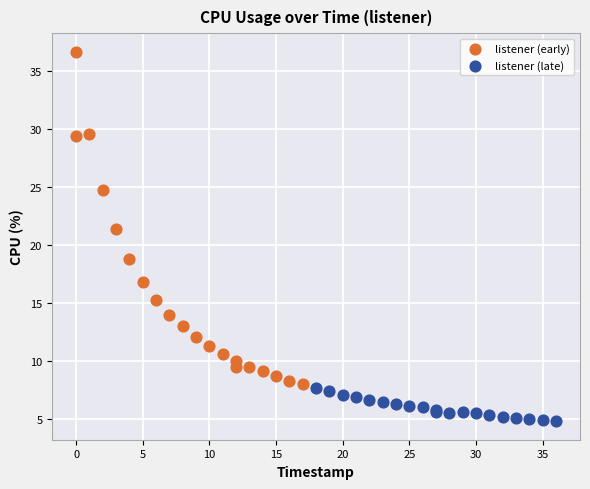

Which series contains the lowest Y value?

listener (late)